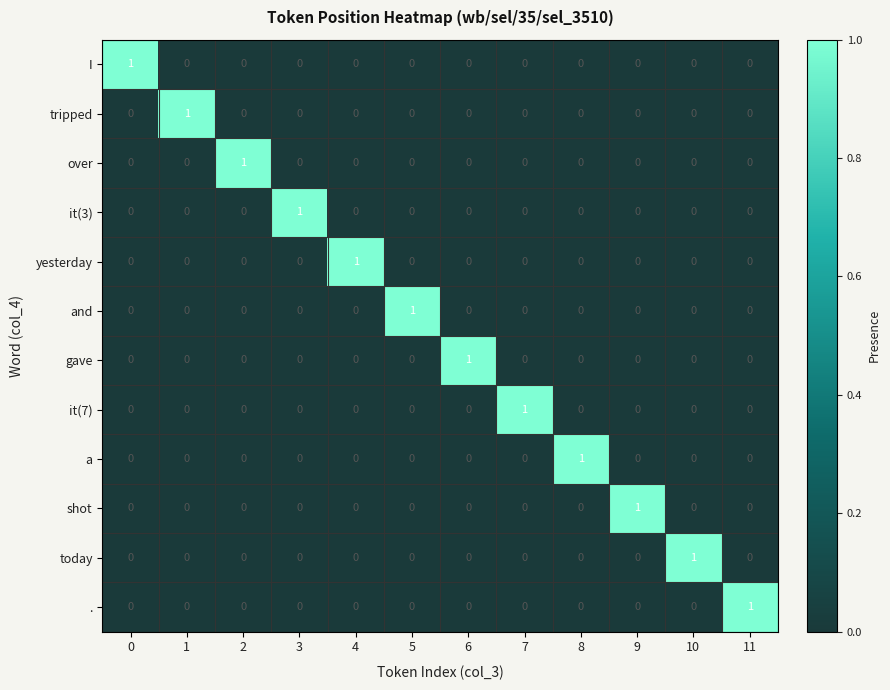

At how many categories does at least one series exceed 0?

12